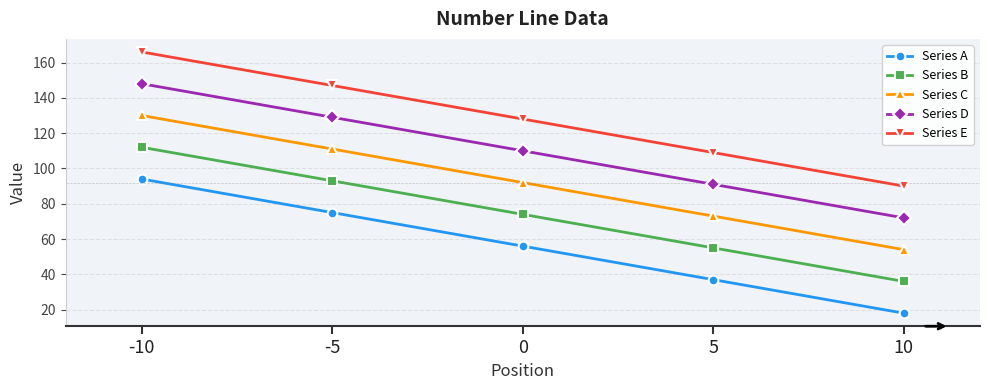

Is the value of Series C at -10 greater than the value of Series A at -10?

Yes